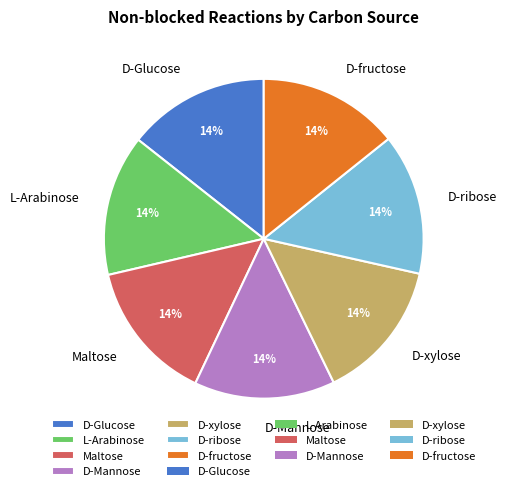

How many segments does this pie chart have?

7